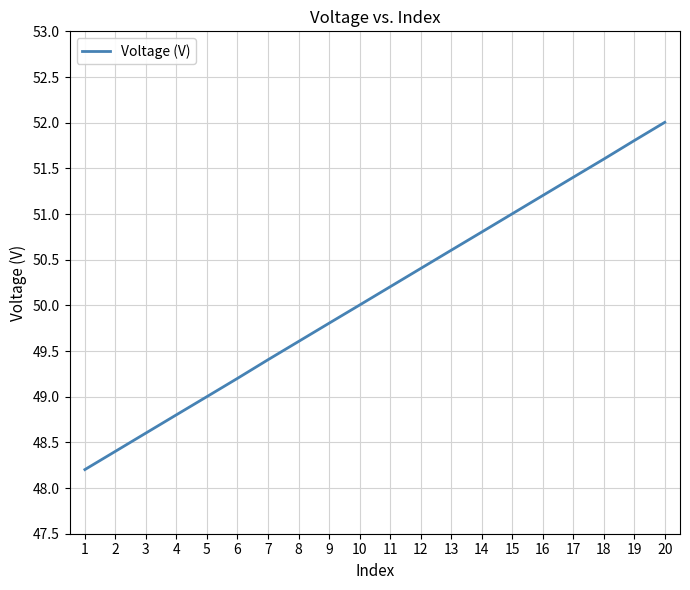

List the labels in order of value, largest first.

20, 19, 18, 17, 16, 15, 14, 13, 12, 11, 10, 9, 8, 7, 6, 5, 4, 3, 2, 1